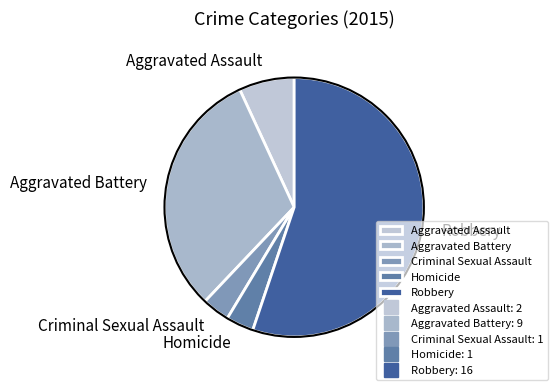

What is the largest slice in the pie chart?

Robbery